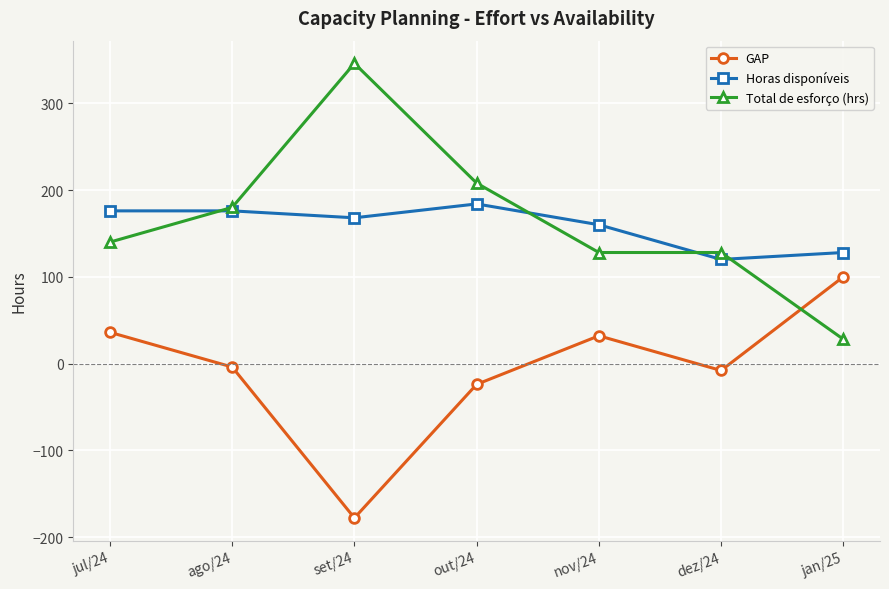

What is the difference between the second highest and second lowest values in the Horas disponíveis series?

48